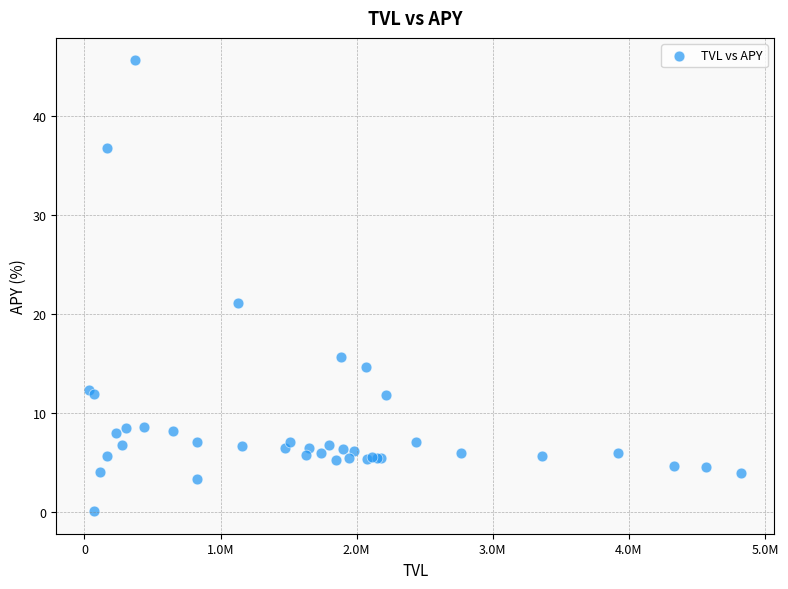

What Y value in the scatter plot is closest to 22?

21.1